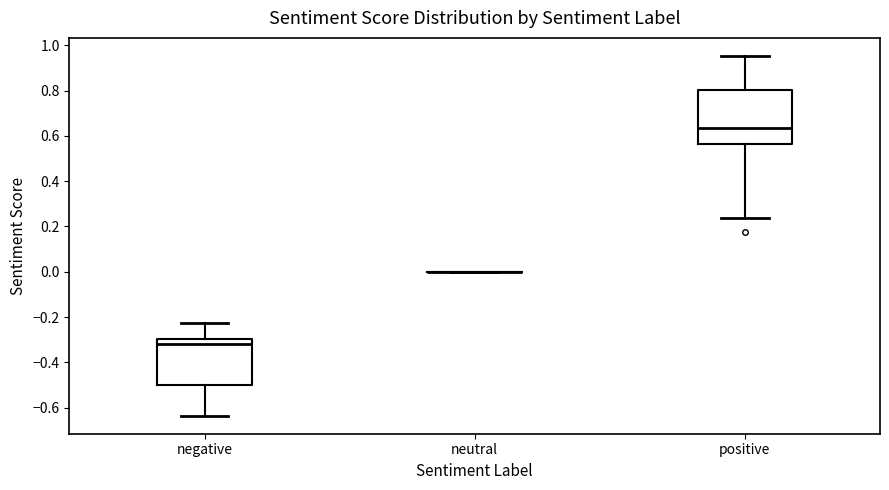

Comparing the boxes themselves (not the whiskers), which one is the tallest?

positive